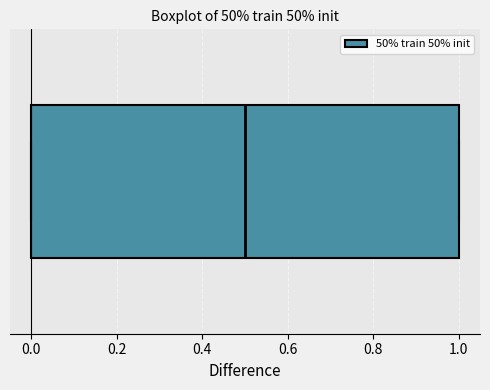

Read this box plot against the x-axis: the position of the median line, the range covered by the box, and the ends of both whiskers. The values are not printed on the chart, so give them approximately, as read against the axis.

median 0.5, box 0.0 to 1.0, whiskers 0.0 to 1.0